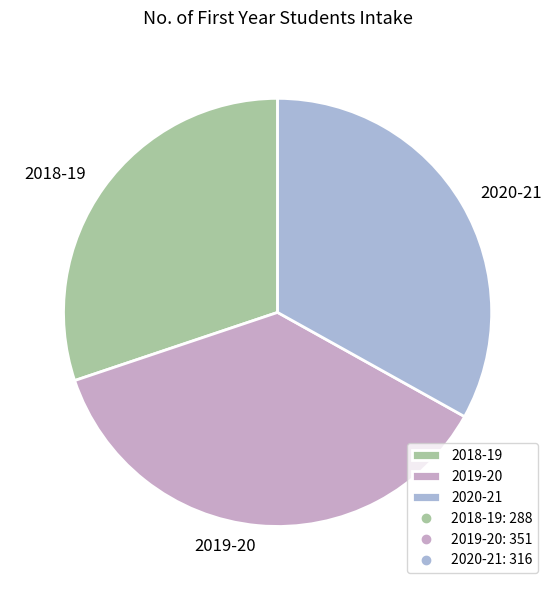

Is the sum of 2019-20 and 2020-21 greater than half?

Yes